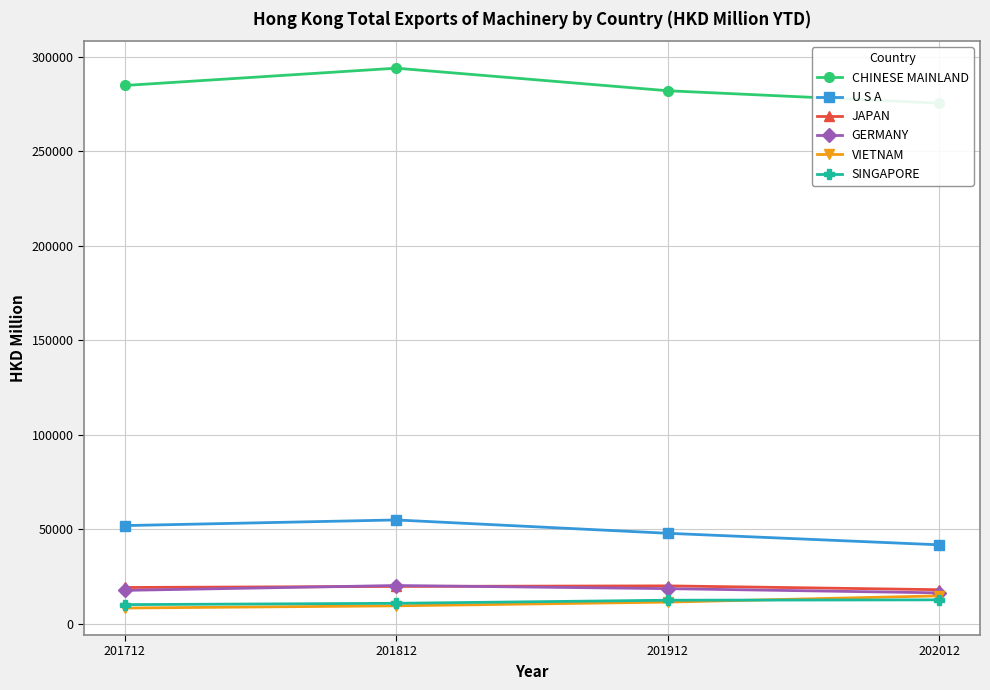

The JAPAN series shows 19801.1 at 201812. True or false?

True